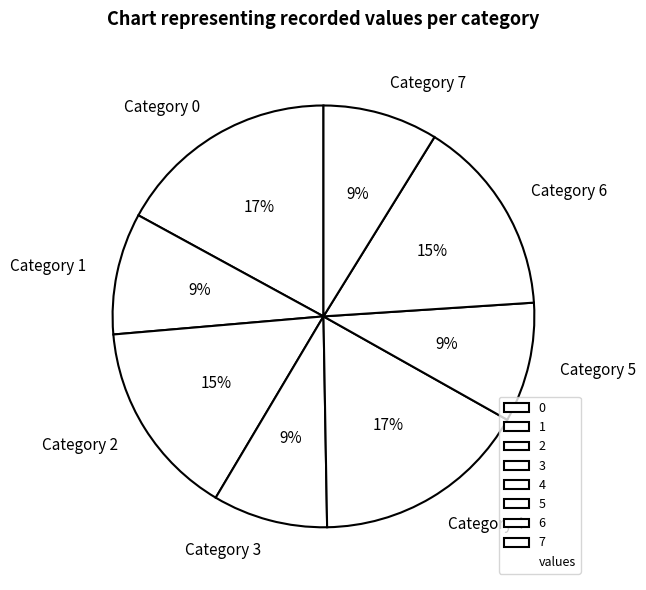

Count the number of slices in the pie.

8